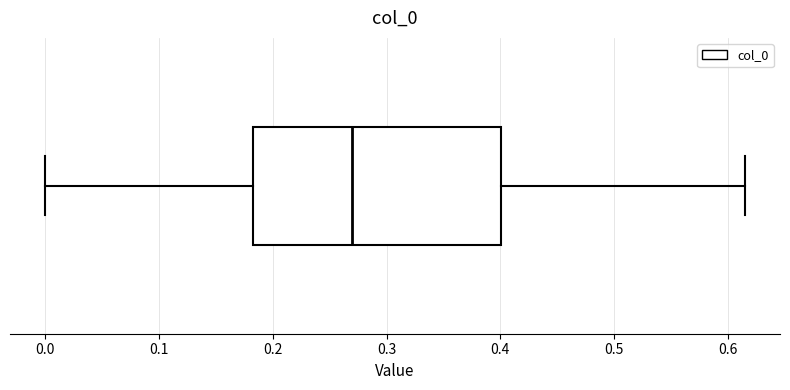

Where is the left edge of the box on the x-axis? The values are not printed on the chart, so give them approximately, as read against the axis.

0.18